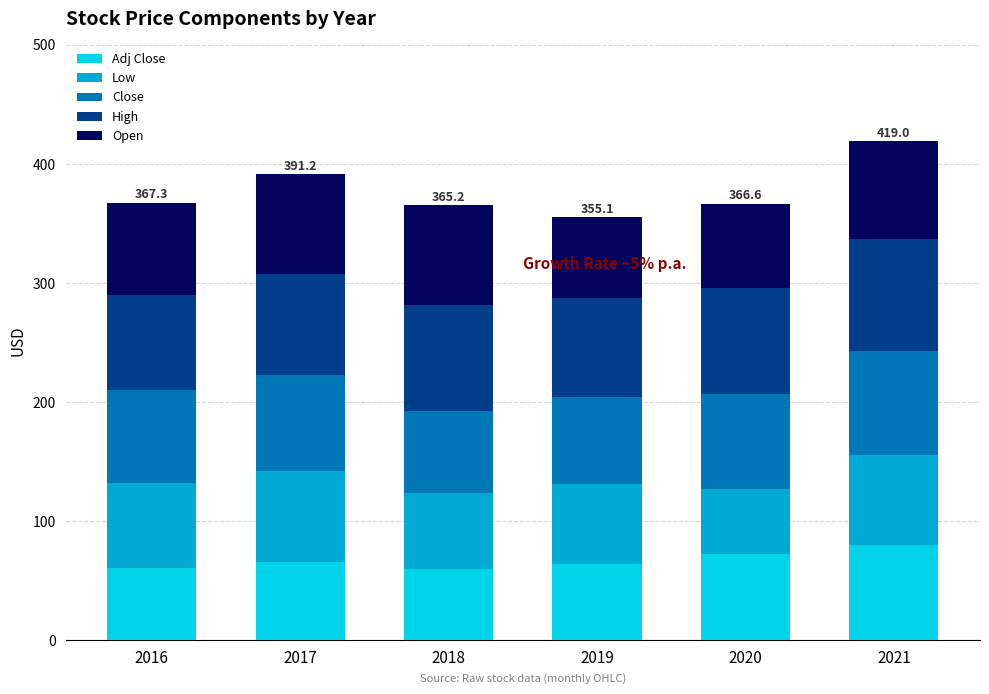

How many bars are there in total?

6